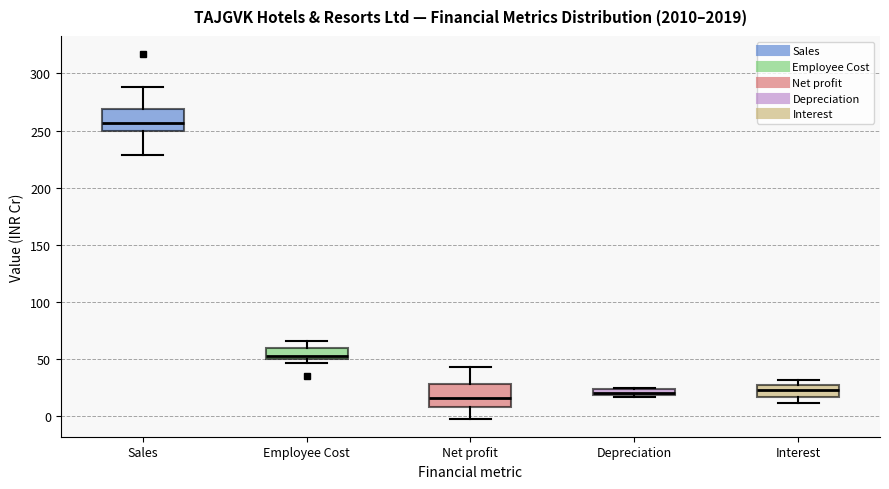

Where is the lower edge of the box for Interest on the y-axis? The values are not printed on the chart, so give them approximately, as read against the axis.

15